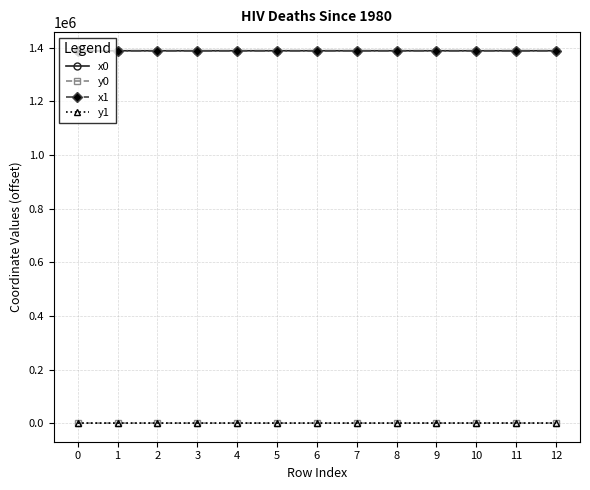

Read the y0 value at 11.

136.8